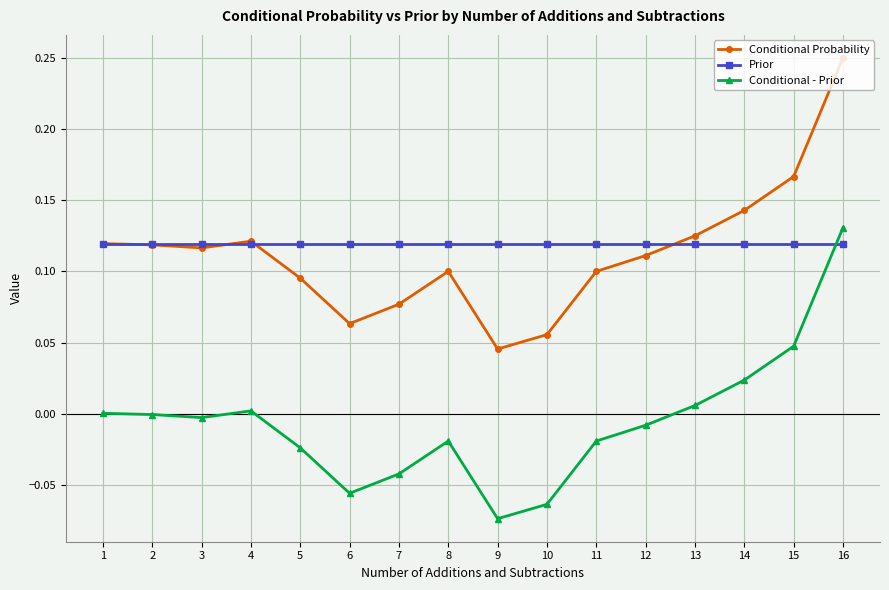

In Conditional - Prior, how many points are lower than both neighbors (excluding endpoints)?

3